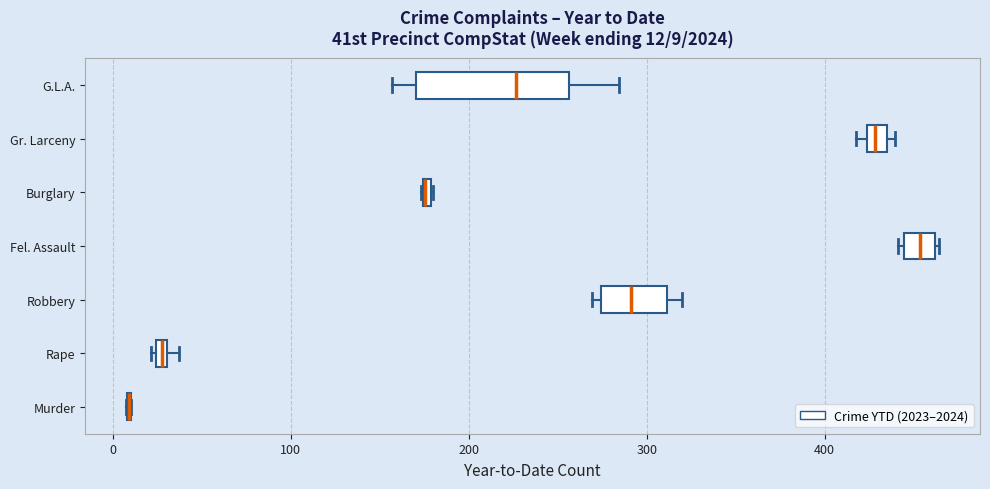

Which box is the widest, from its left edge to its right edge?

G.L.A.